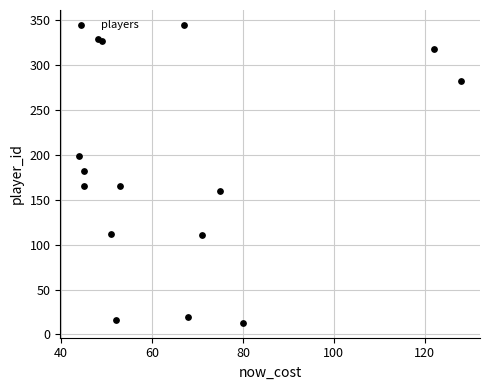

What is the range of Y values (max minus min)?

332